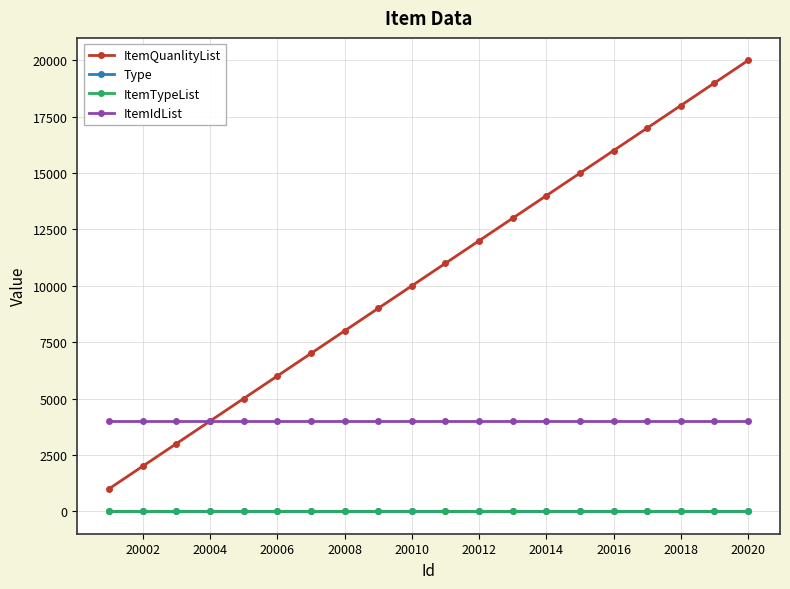

True or false: ItemQuanlityList has more than 0 interior local peaks.

False